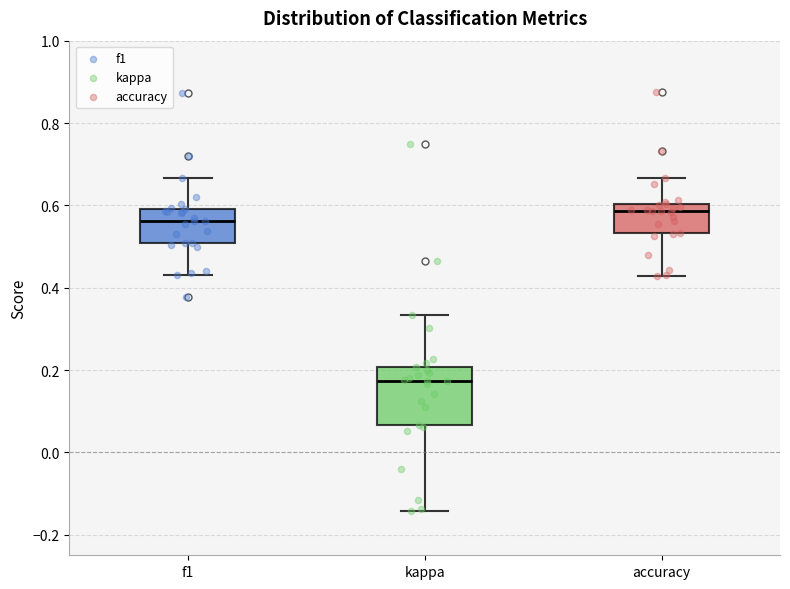

Comparing the boxes themselves (not the whiskers), which one is the tallest?

kappa